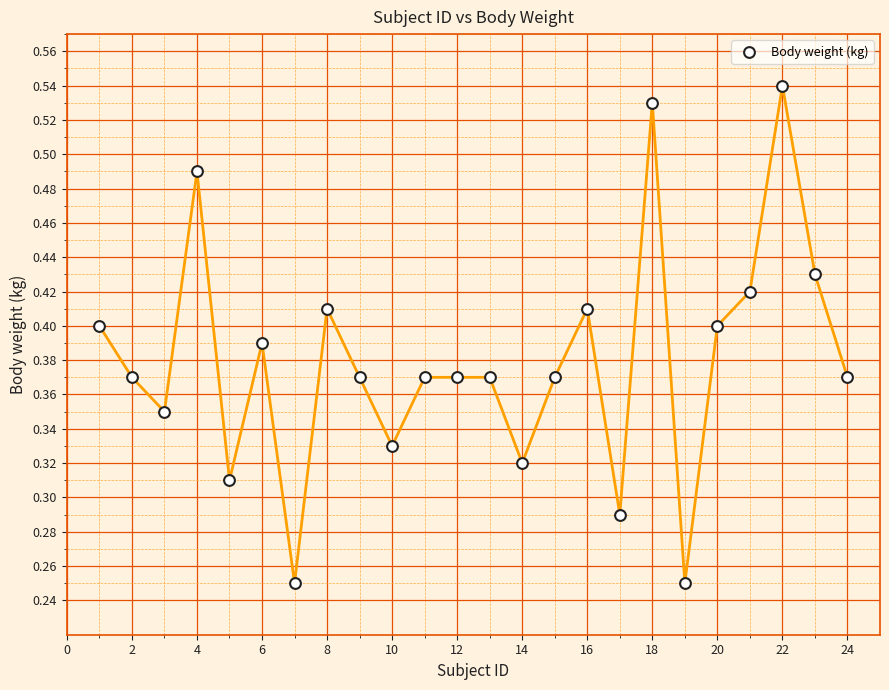

What is the range of X values (max minus min)?

23.0